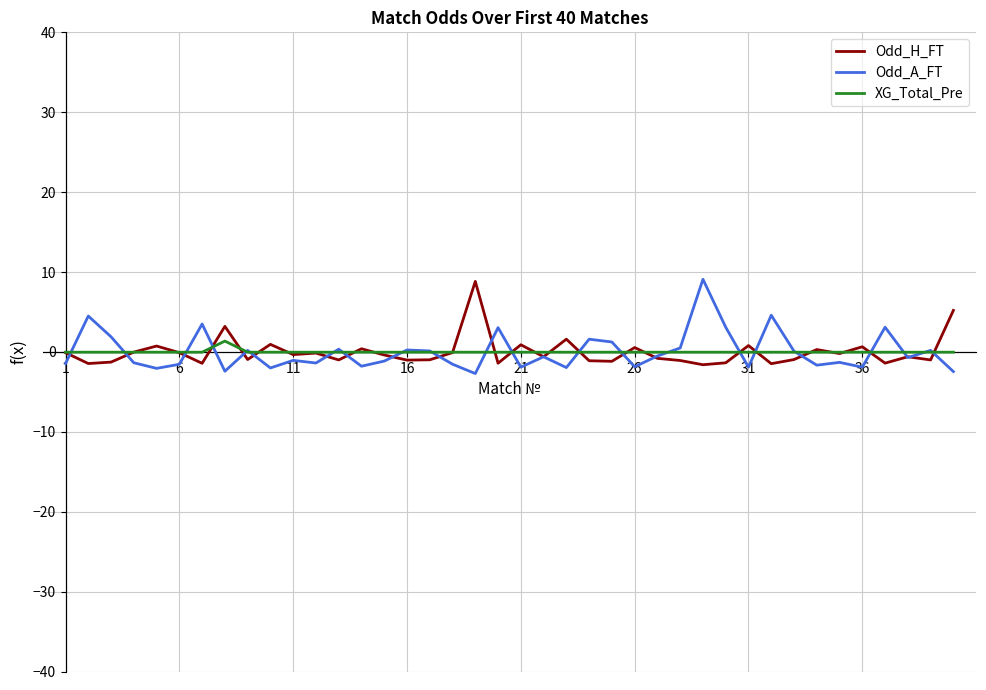

What is the smallest value displayed?

-2.7